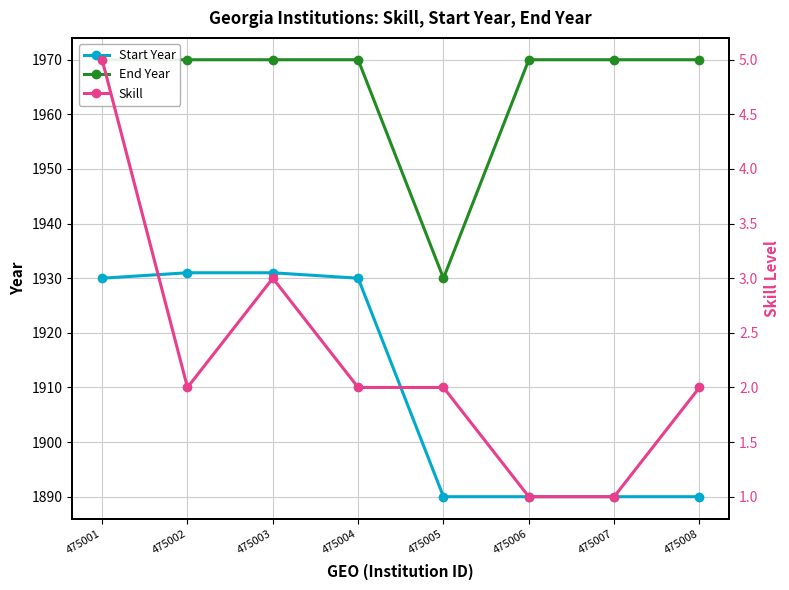

Reading left to right, transcribe all the data shown in this chart.

Start Year: 475001=1930	475002=1931	475003=1931	475004=1930	475005=1890	475006=1890	475007=1890	475008=1890
End Year: 475001=1970	475002=1970	475003=1970	475004=1970	475005=1930	475006=1970	475007=1970	475008=1970
Skill: 475001=5	475002=2	475003=3	475004=2	475005=2	475006=1	475007=1	475008=2